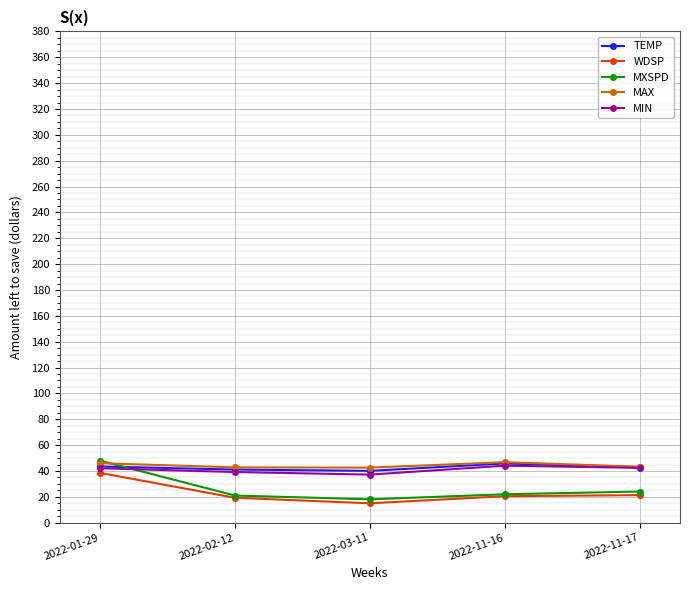

True or false: WDSP and TEMP cross at least once.

False